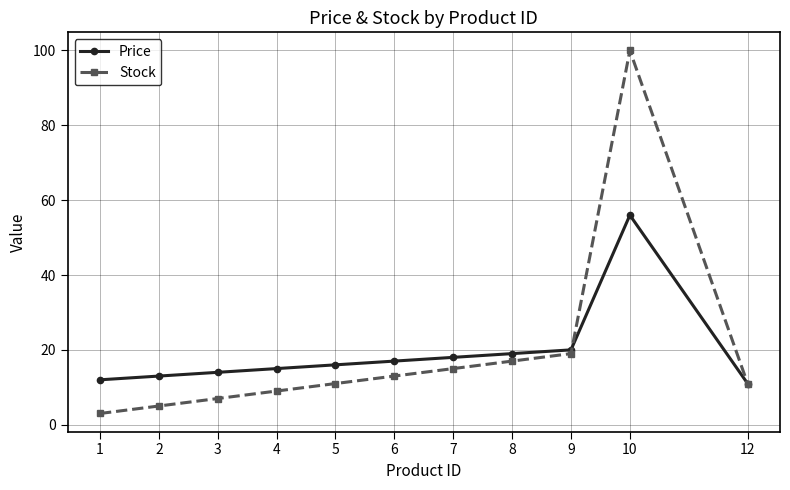

What is the difference between the maximum and minimum values in the Stock series?

97